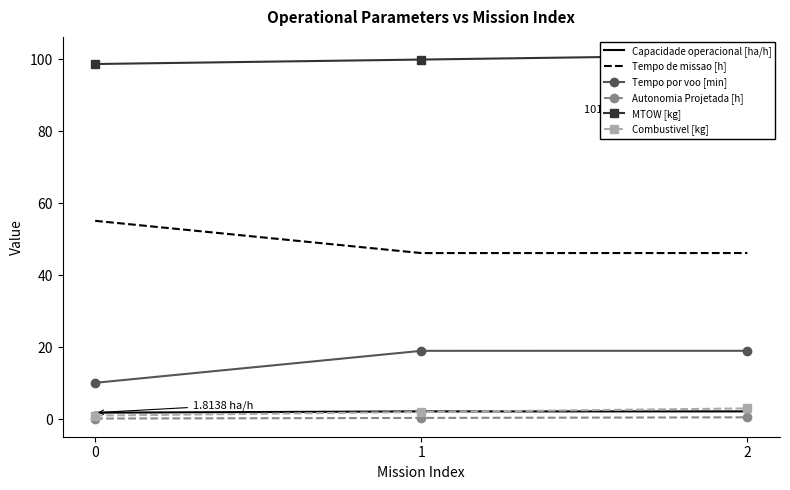

What is the value of the Combustivel [kg] point at the 3rd from the left?

3.0